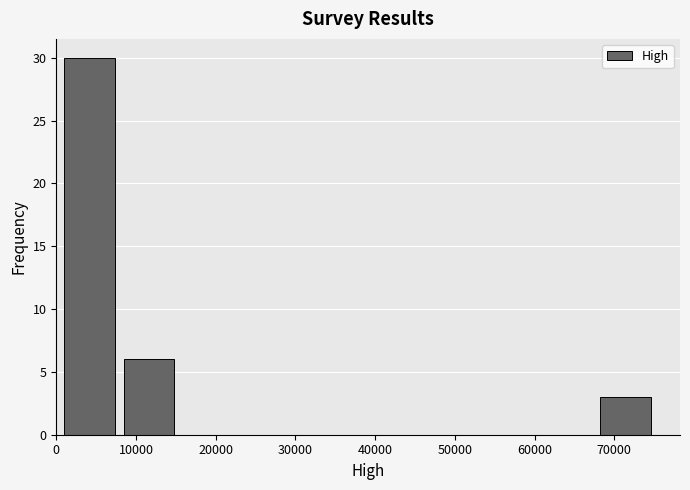

How tall is the bar that spans 8000 to 15000 on the x-axis? Neither the bar edges nor the heights are printed on the chart, so give them approximately, as read against the axes.

6